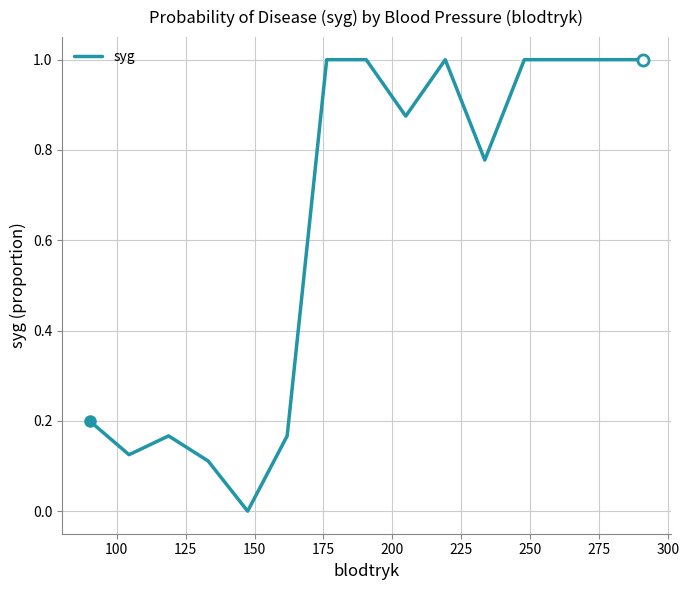

What is the greatest value displayed?

1.0